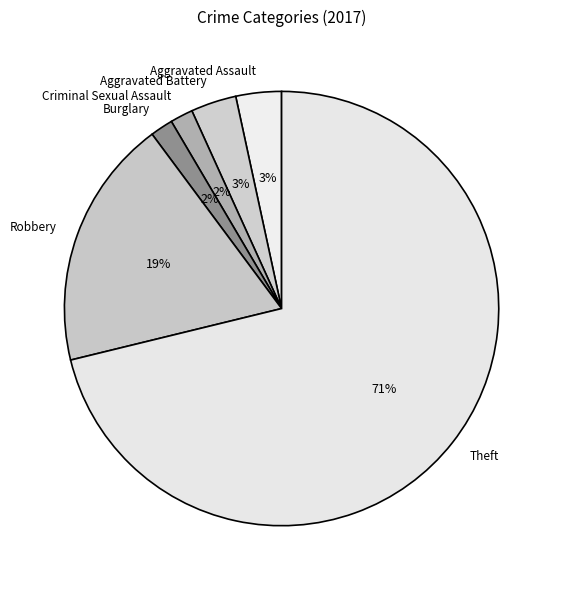

Is it true that Theft is 71% of the pie?

True